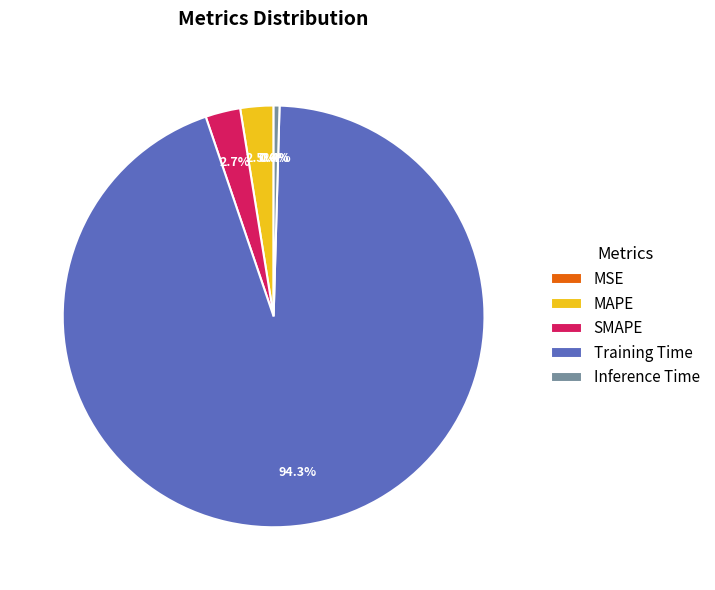

Which has a higher value, SMAPE or Training Time?

Training Time